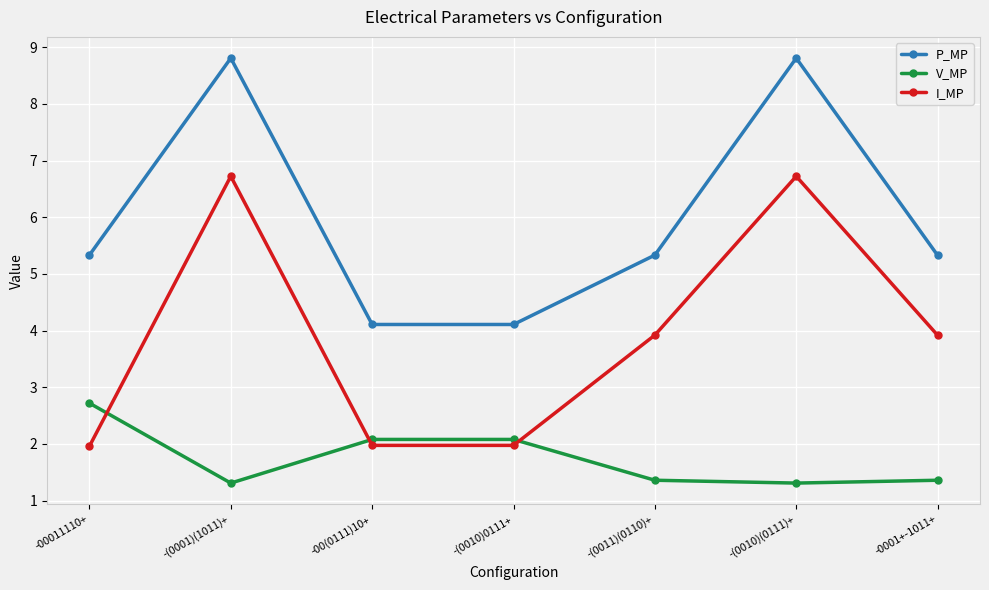

Where is the first local maximum for P_MP?

-(0001)(1011)+